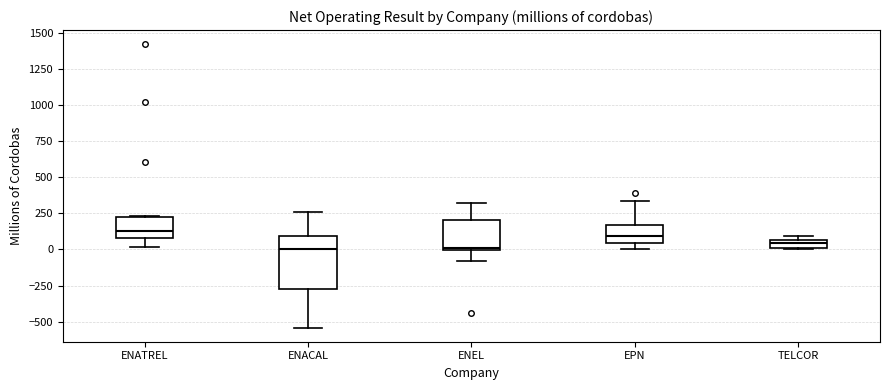

Where does the upper whisker of the box for ENACAL end on the y-axis? The values are not printed on the chart, so give them approximately, as read against the axis.

250